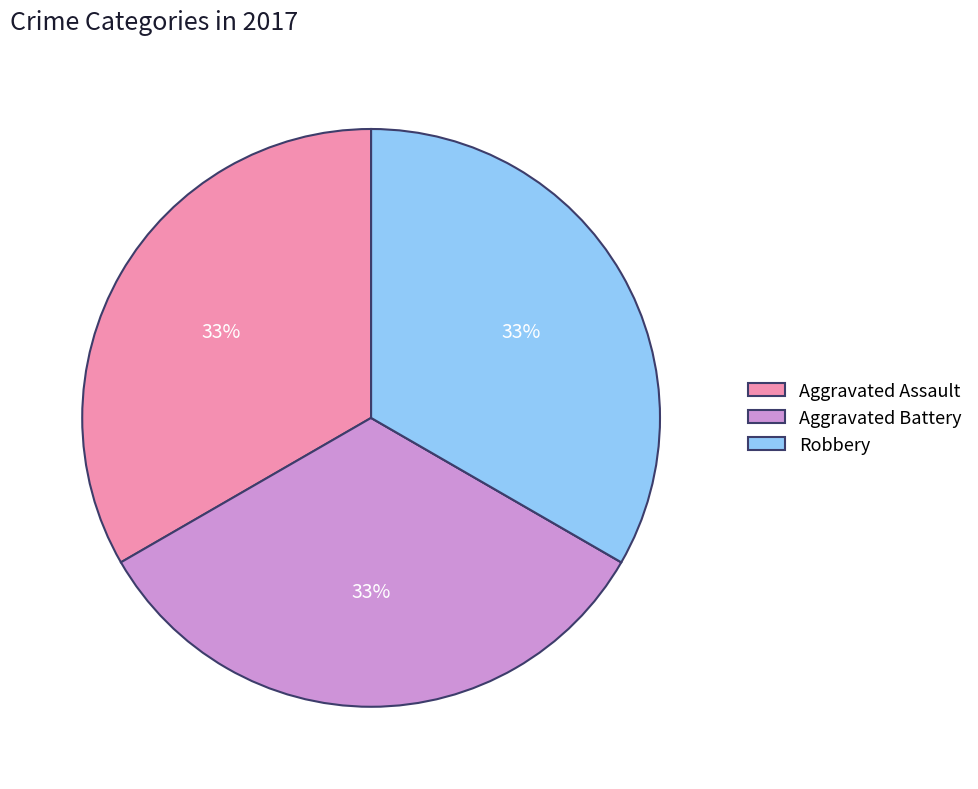

To the nearest percent, what is the average slice percentage?

25%